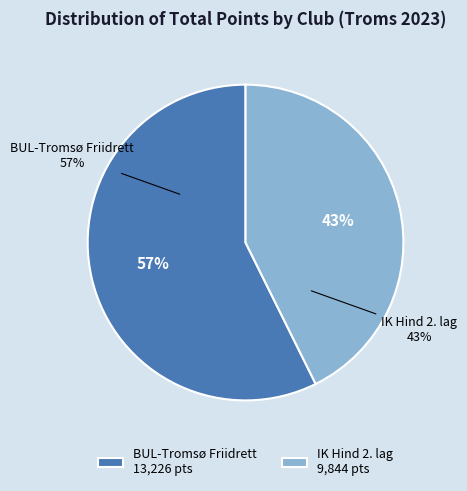

Which category has the biggest portion of the pie?

BUL-Tromsø Friidrett